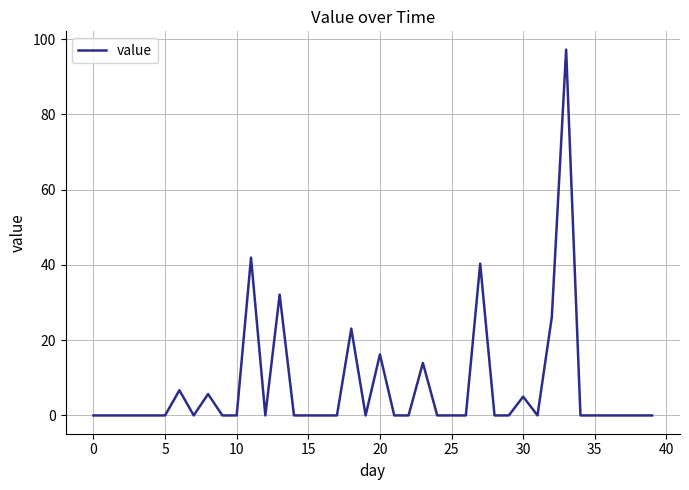

How many lines are shown in the chart?

1